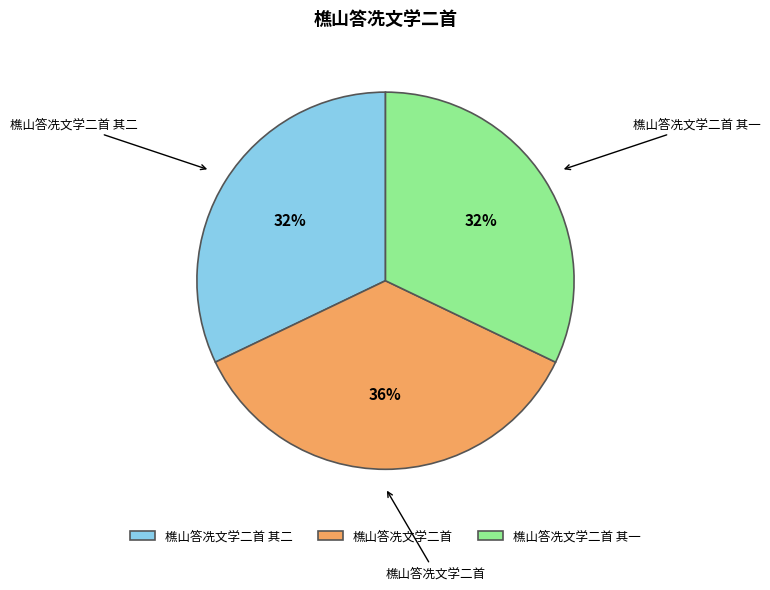

To the nearest percent, what portion does 樵山答冼文学二首 represent?

36%